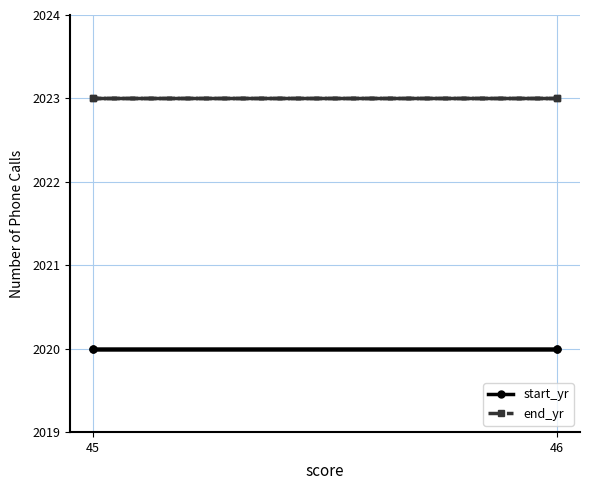

True or false: start_yr and end_yr intersect in this chart.

False